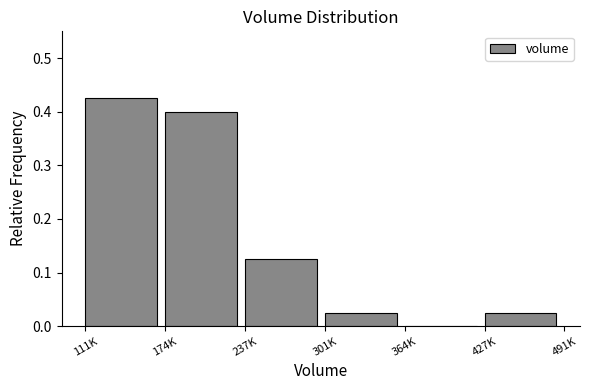

Which has a higher value, 111K or 237K?

111K